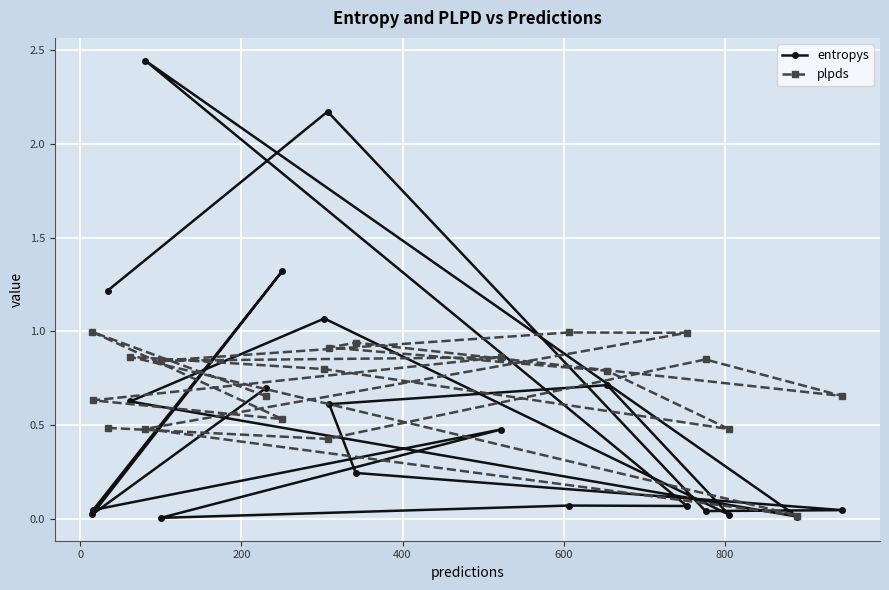

Which series has the largest total across all categories?

plpds